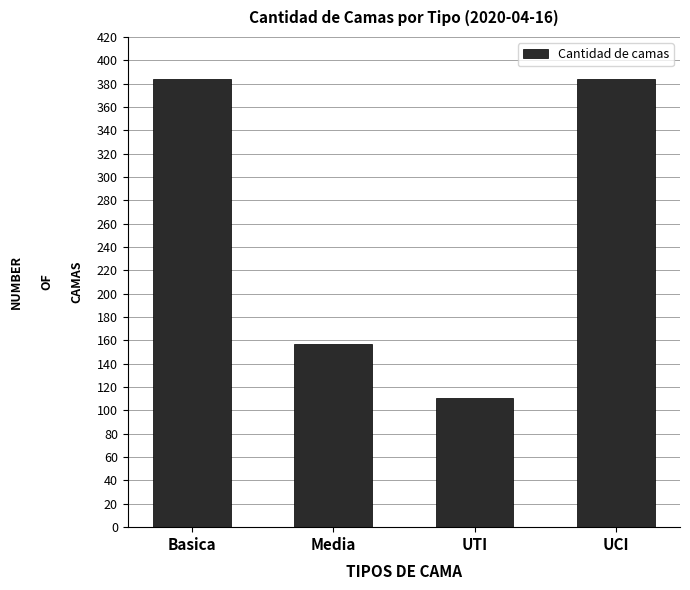

What is the value of the 2nd bar from the left?

157